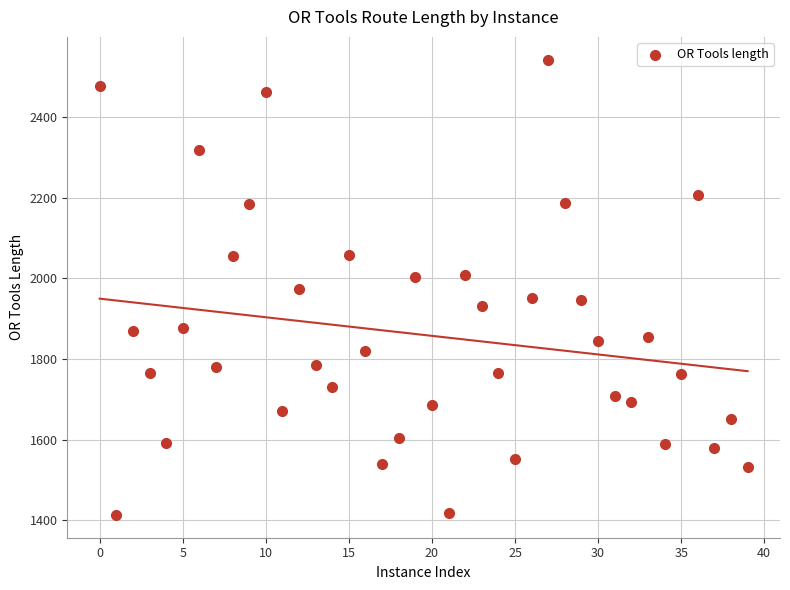

What is the range of Y values (max minus min)?

1129.0